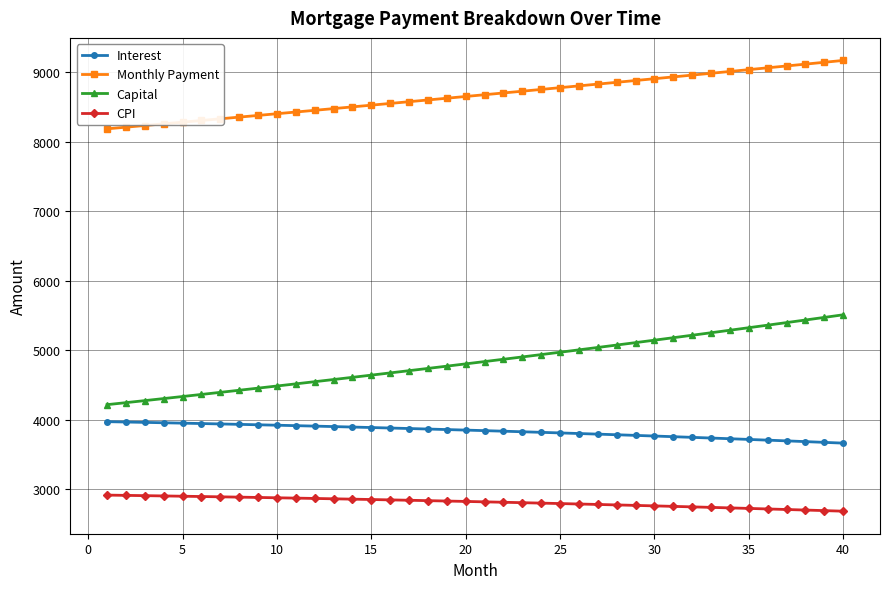

What is the maximum value for CPI?

2912.9